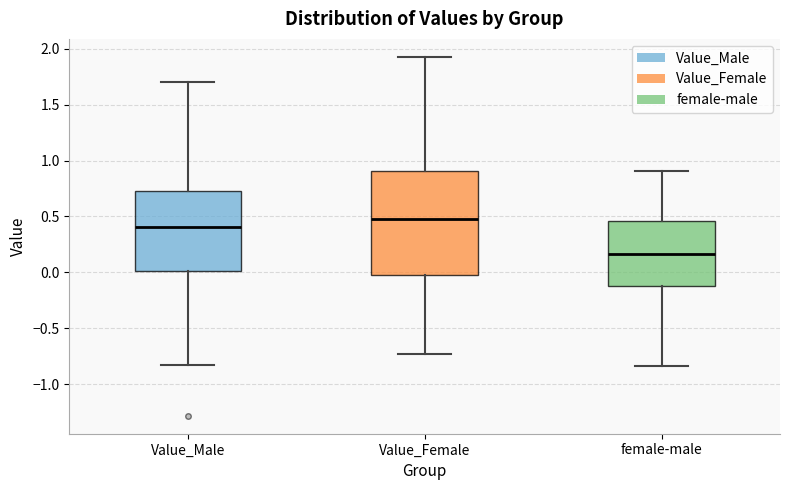

Which box's median line is the lowest?

female-male